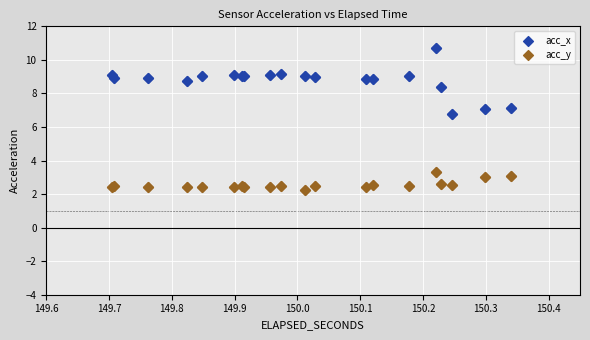

Which series contains the lowest Y value?

acc_y